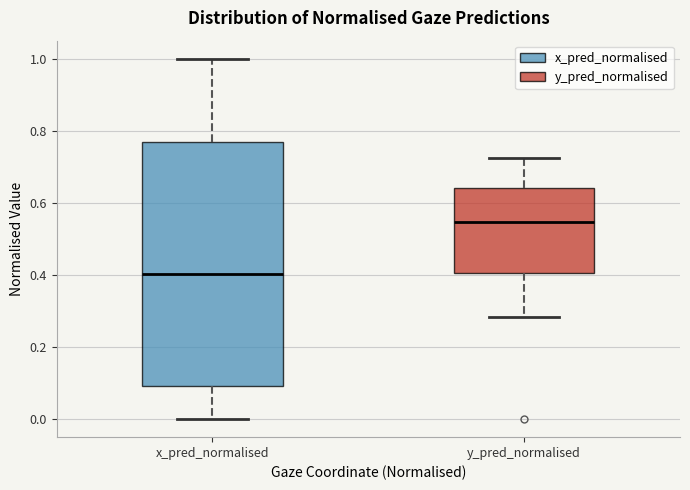

Reading left to right, transcribe this box plot: for each box, give where its median line is, the range the box spans, and where its two whiskers end, as read against the y-axis. The values are not printed on the chart, so give them approximately, as read against the axis.

x_pred_normalised: median 0.40, box 0.10 to 0.78, whiskers 0.00 to 1.00
y_pred_normalised: median 0.54, box 0.40 to 0.64, whiskers 0.28 to 0.72